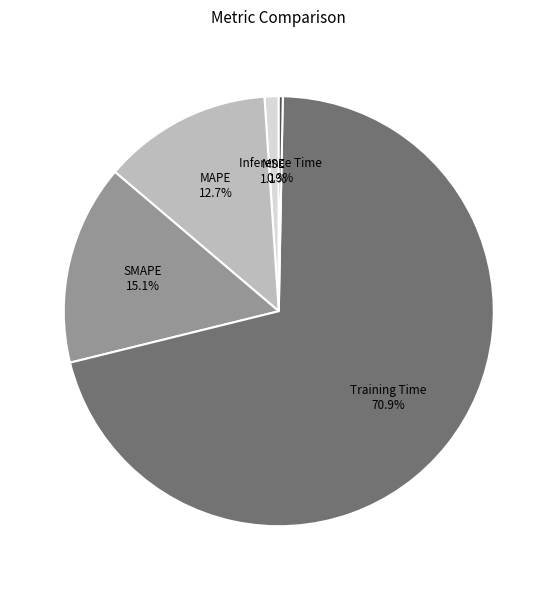

Is there any slice that represents more than half of the pie?

Yes